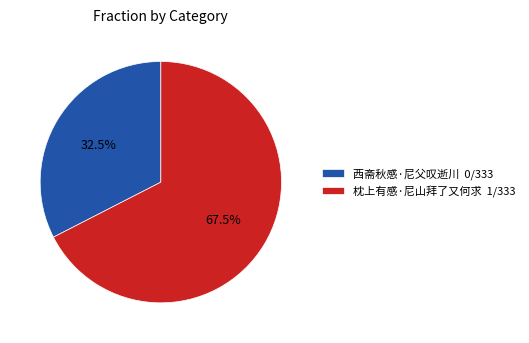

Do 枕上有感·尼山拜了又何求 1/333 and 西斋秋感·尼父叹逝川 0/333 together represent more than half of the pie?

Yes